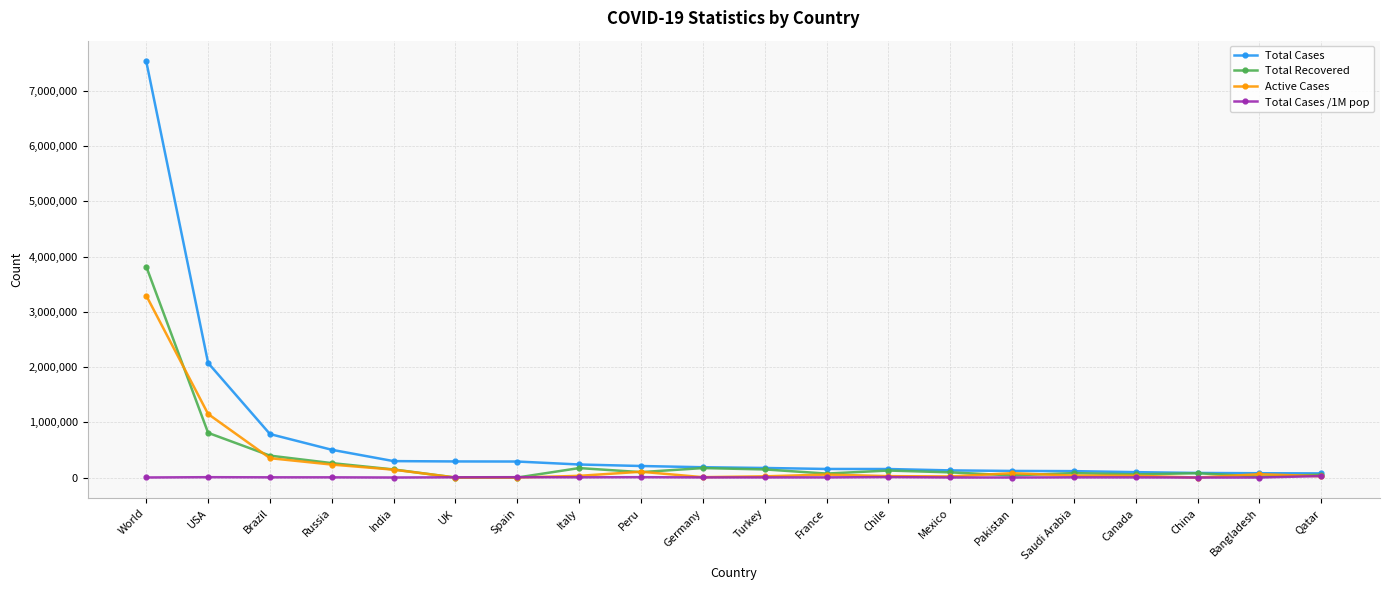

At which category is the sum across all series the highest?

World